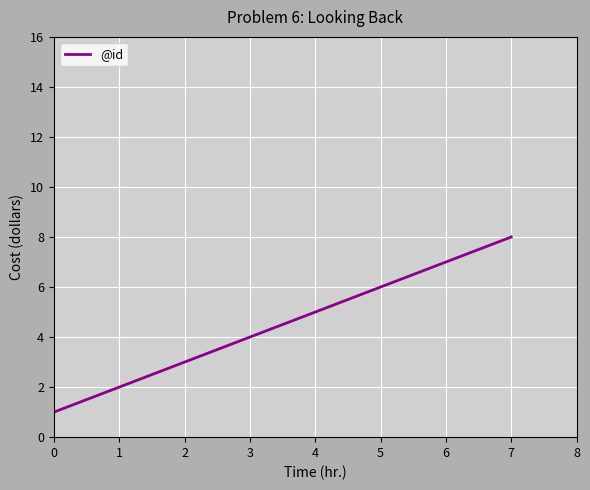

Rank the categories by value from highest to lowest.

7, 6, 5, 4, 3, 2, 1, 0